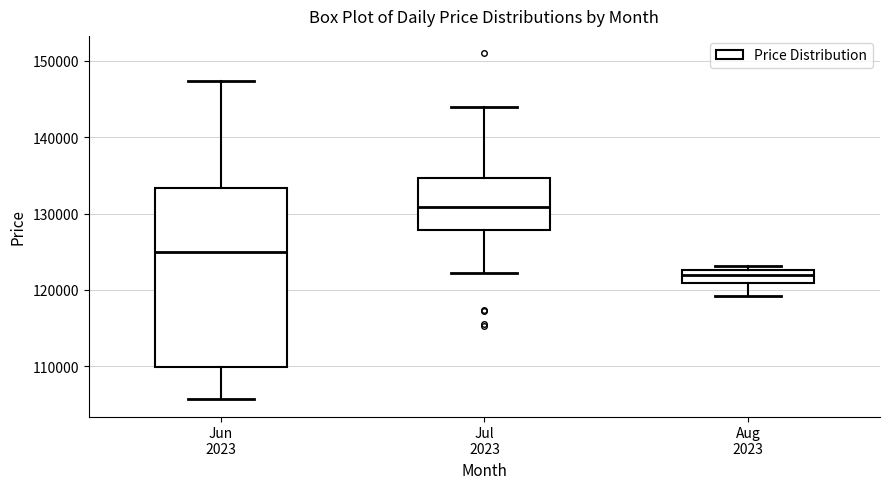

Reading left to right, transcribe this box plot: for each box, give where its median line is, the range the box spans, and where its two whiskers end, as read against the y-axis. The values are not printed on the chart, so give them approximately, as read against the axis.

Jun 2023: median 125000, box 110000 to 133000, whiskers 106000 to 147000
Jul 2023: median 131000, box 128000 to 135000, whiskers 122000 to 144000
Aug 2023: median 122000, box 121000 to 123000, whiskers 119000 to 123000 (just above the box's upper edge)